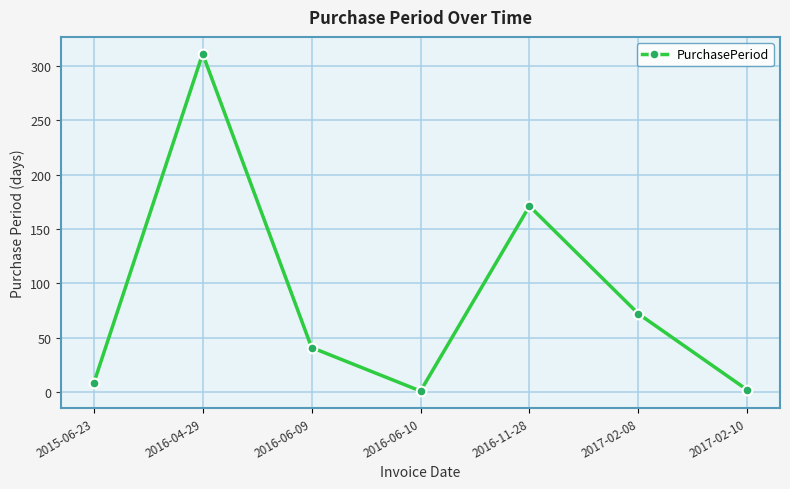

True or false: the data shows 311 at 2016-04-29.

True